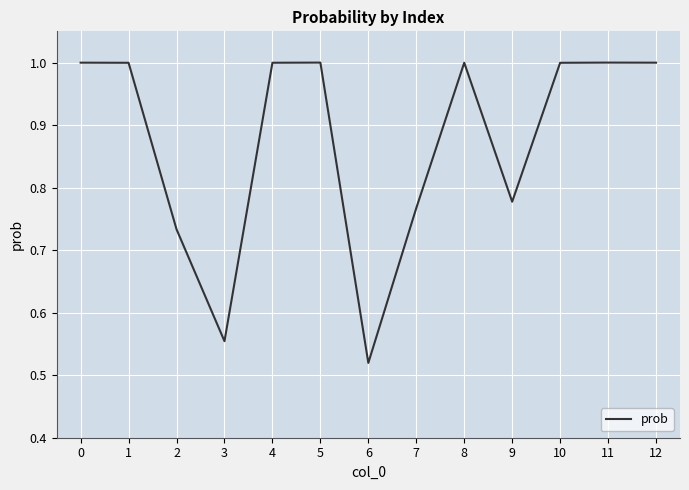

True or false: the data shows 0.4 at 9.

False